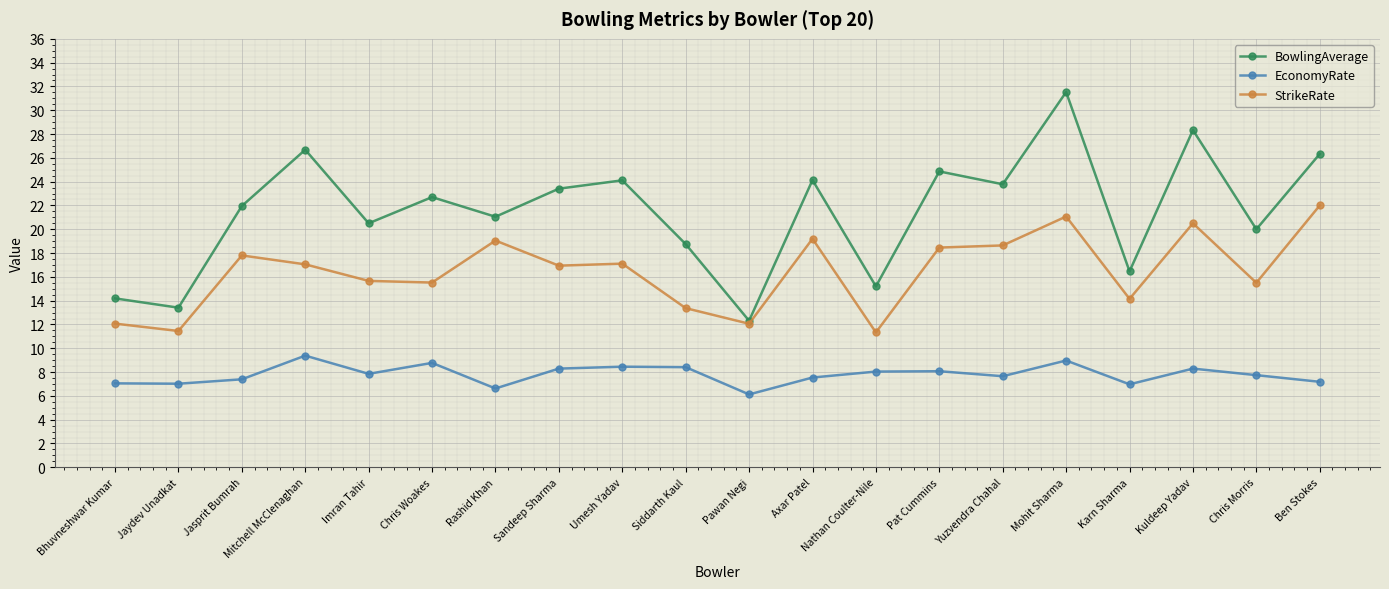

How many distinct data groups are displayed?

3